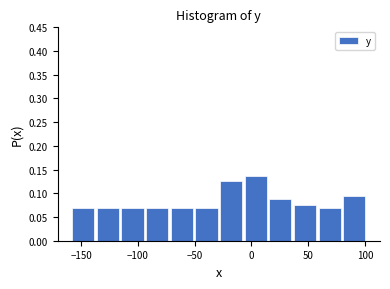

Reading left to right, list every bar in this chart as the range it spans on the x-axis followed by its height. Neither the bar edges nor the heights are printed on the chart, so give them approximately, as read against the axes.

-160 to -135: 0.070
-135 to -115: 0.070
-115 to -95: 0.070
-95 to -70: 0.070
-70 to -50: 0.070
-50 to -30: 0.070
-30 to -5: 0.125
-5 to 15: 0.140
15 to 35: 0.090
35 to 60: 0.075
60 to 80: 0.070
80 to 105: 0.095